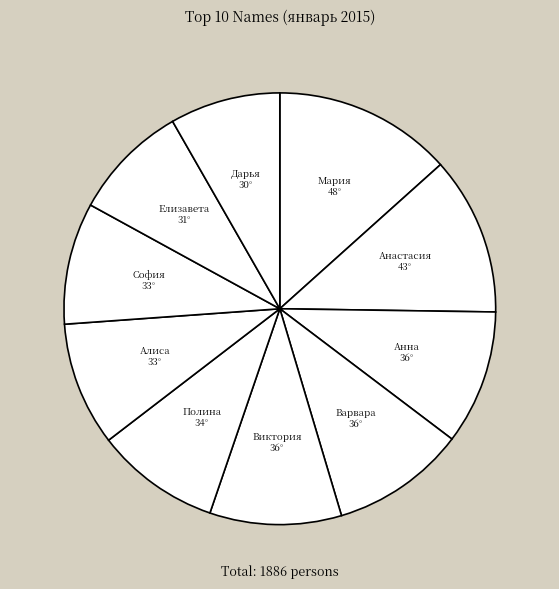

Is there any slice that represents more than half of the pie?

No